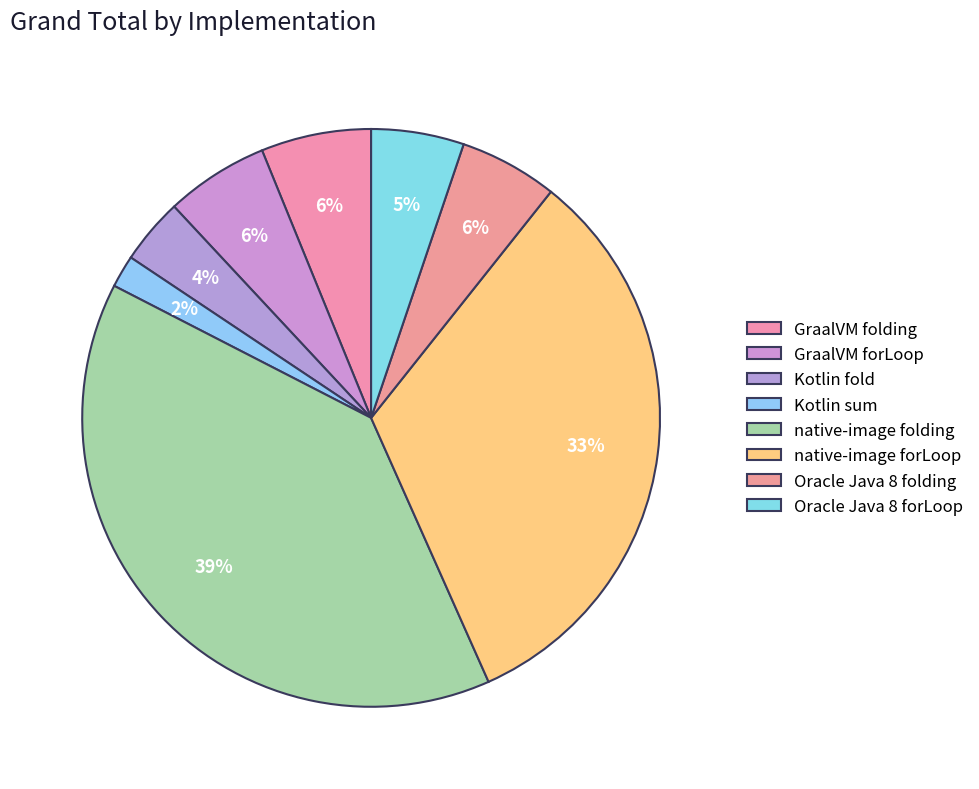

Is it true that native-image forLoop is 26% of the pie?

False